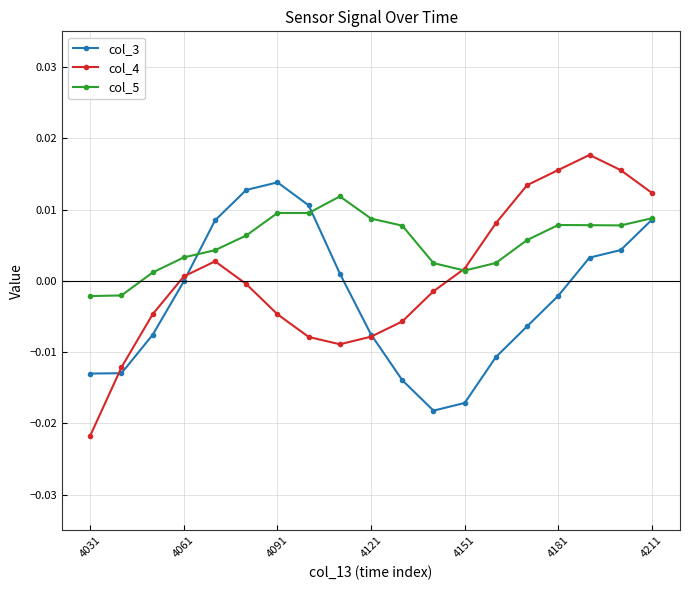

True or false: col_5 has more than 1 points higher than both neighbors.

True